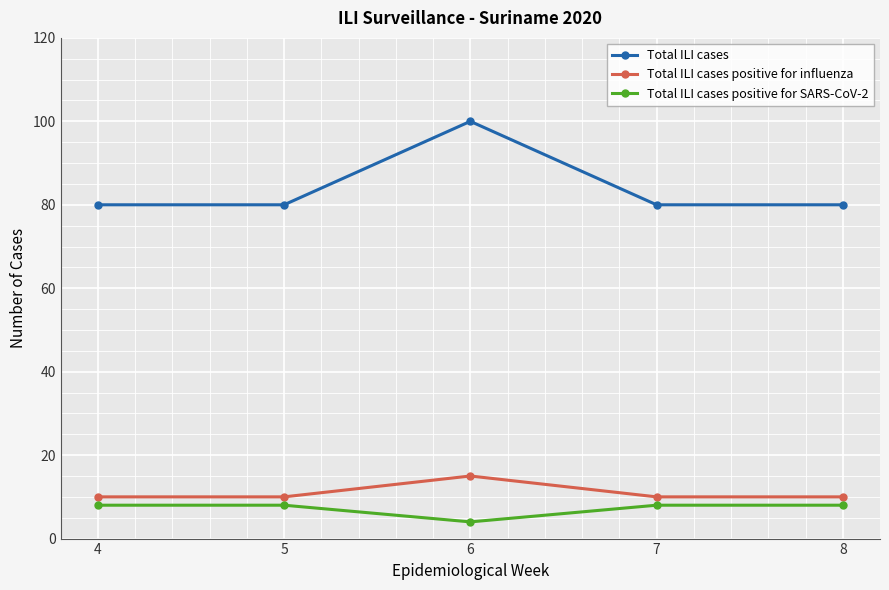

What is the sum of all Total ILI cases positive for SARS-CoV-2 values?

36